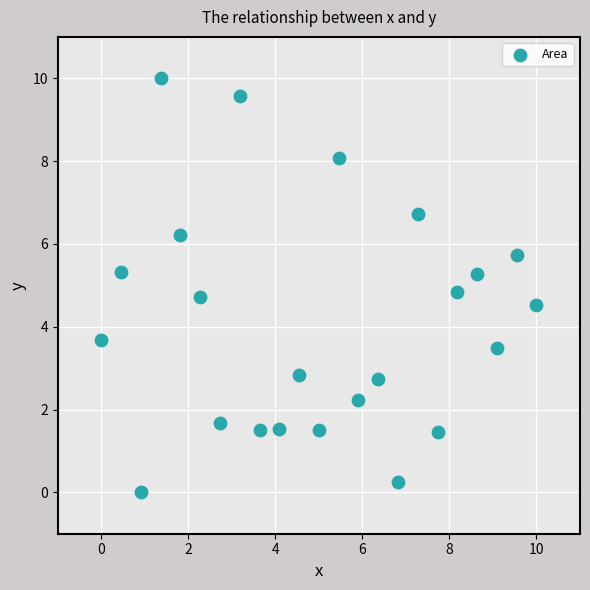

What is the range of X values (max minus min)?

10.0